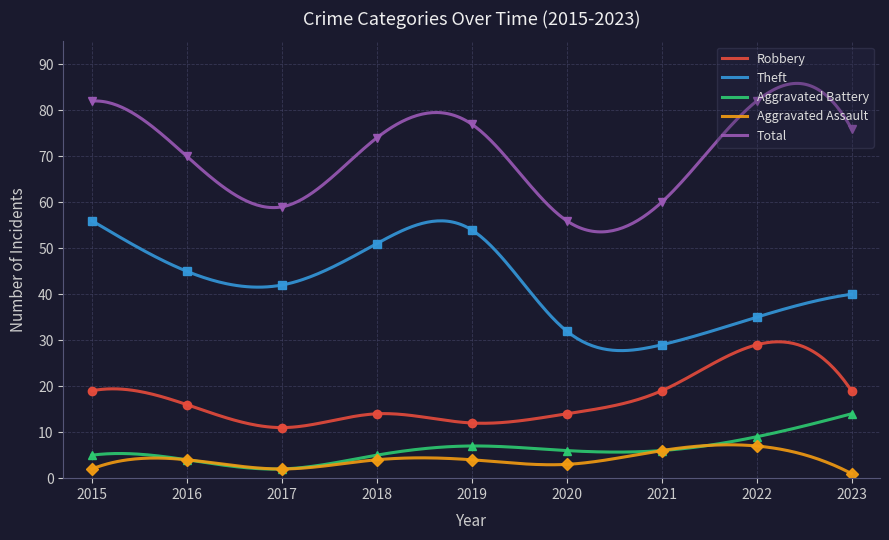

At which category does Total reach its first local peak?

2019